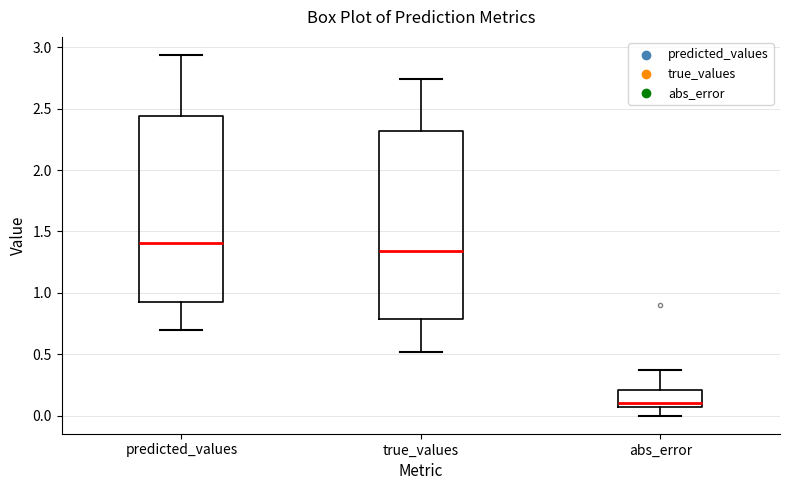

Where does the lower whisker of the box for true_values end on the y-axis? The values are not printed on the chart, so give them approximately, as read against the axis.

0.50